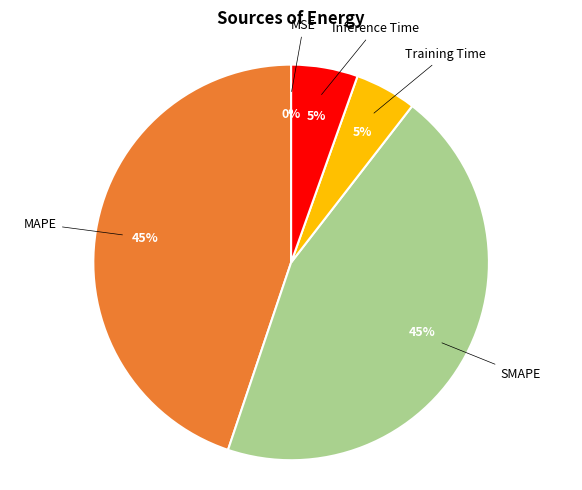

To the nearest percent, what is the difference between the largest and smallest slice percentages?

45%